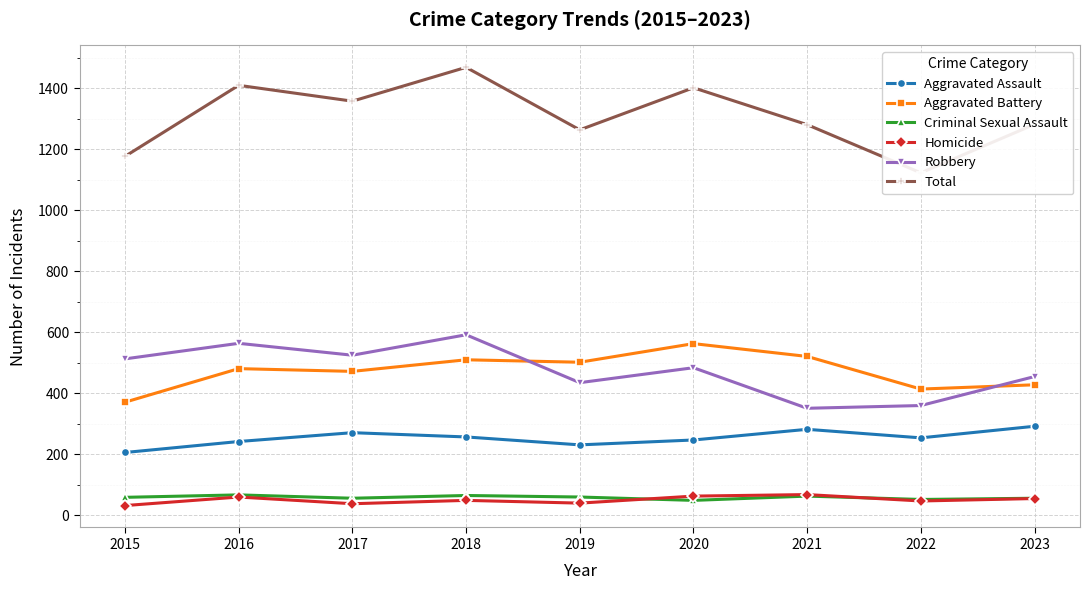

List the series in order of their peak value, highest first.

Total, Robbery, Aggravated Battery, Aggravated Assault, Homicide, Criminal Sexual Assault